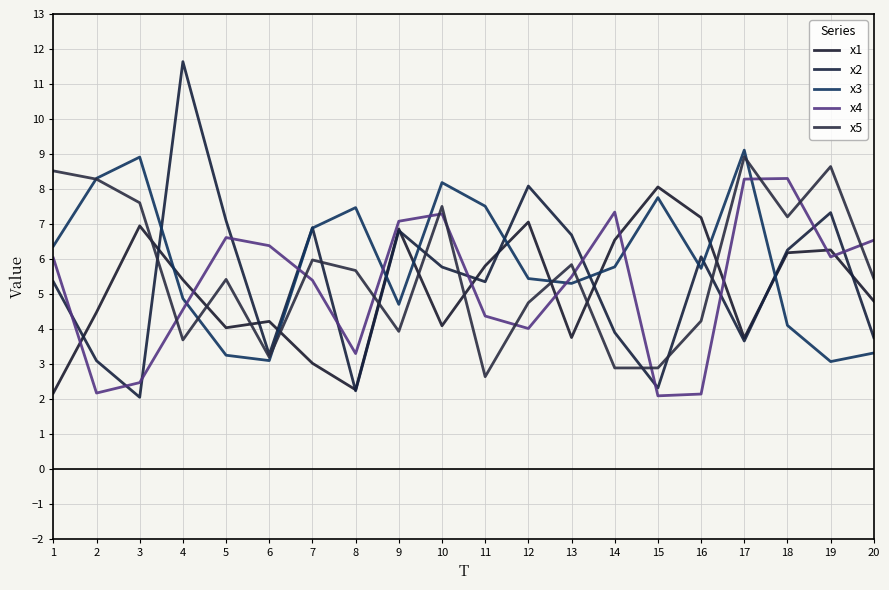

Is the value of x3 at 7 greater than the value of x5 at 4?

Yes